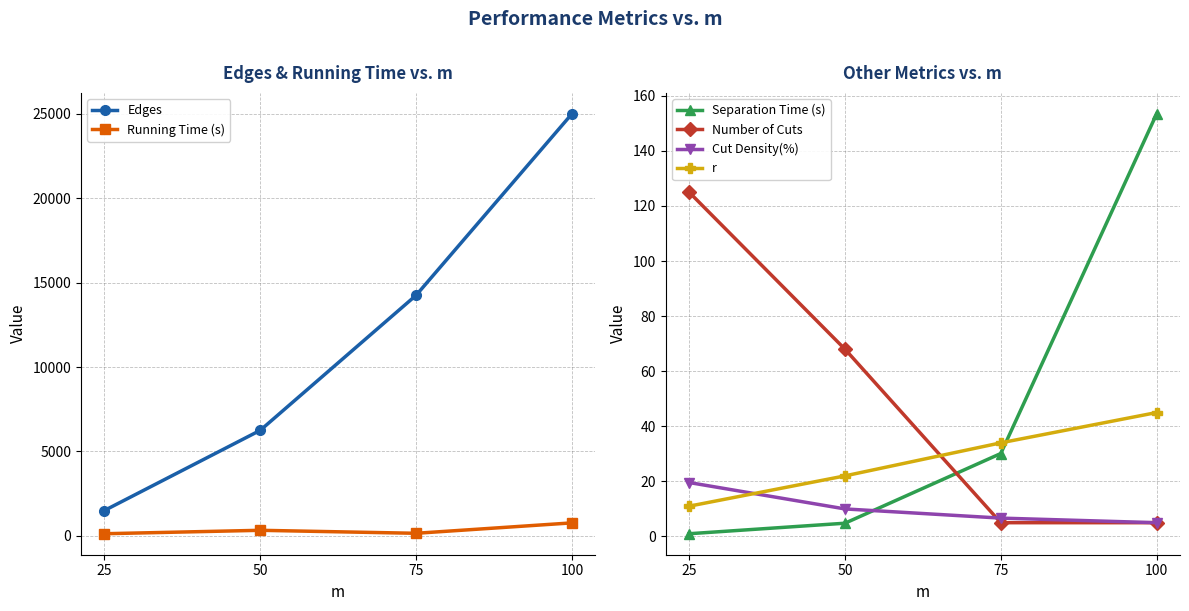

True or false: Number of Cuts and r cross at least once.

True